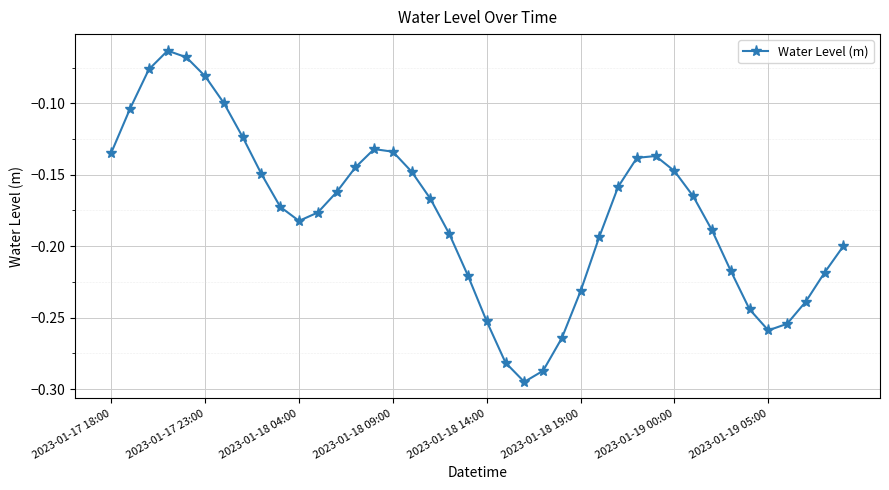

Is this an area chart (filled region under the line)?

No